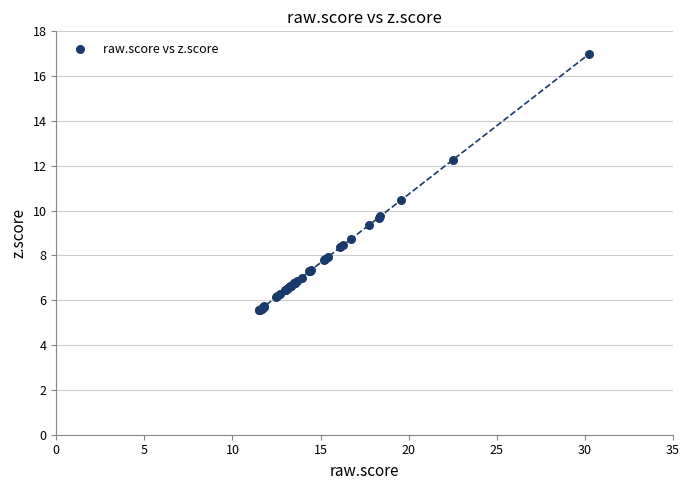

What Y value in the scatter plot is closest to 11?

10.5